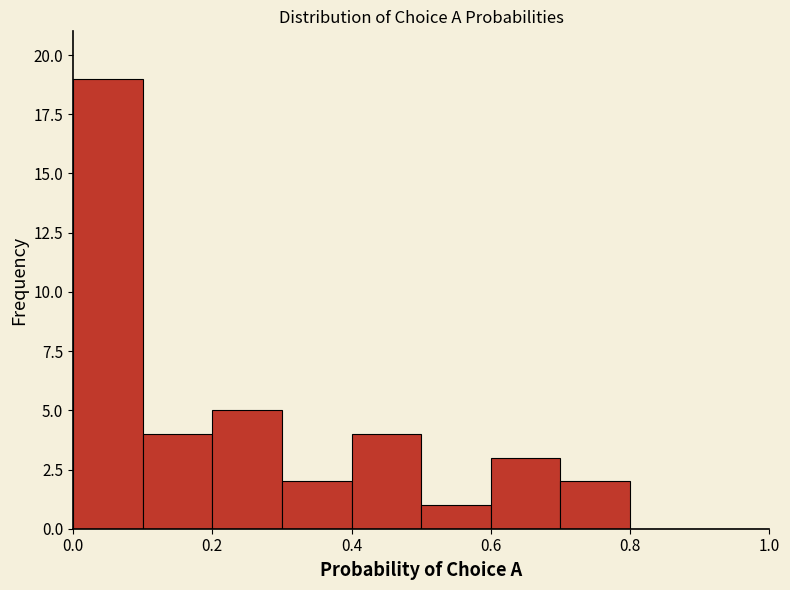

Which range on the x-axis has the tallest bar?

0.0 to 0.1